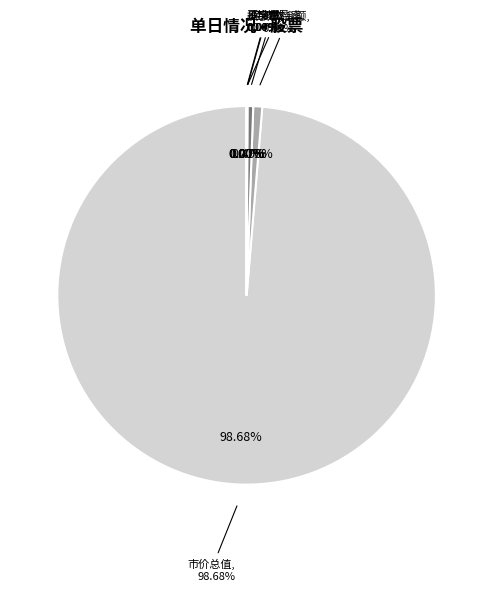

Which slice is the largest?

市价总值